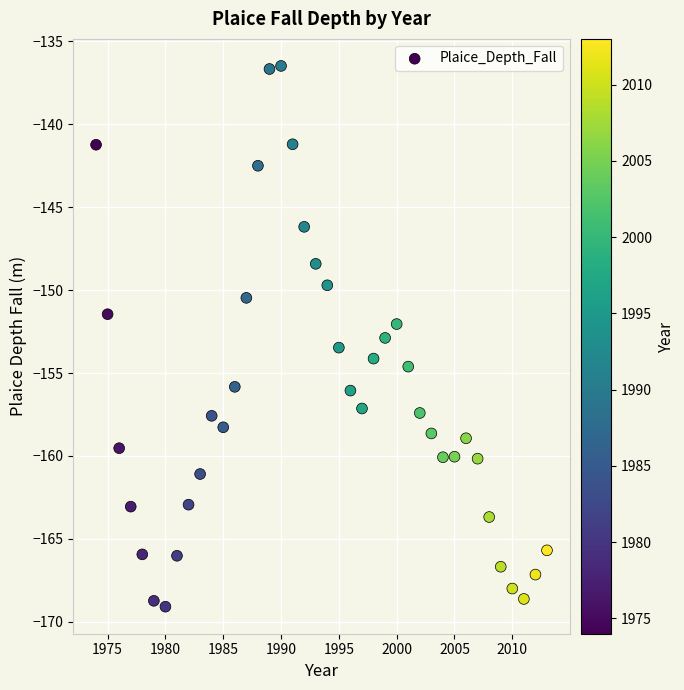

What is the range of X values (max minus min)?

39.0